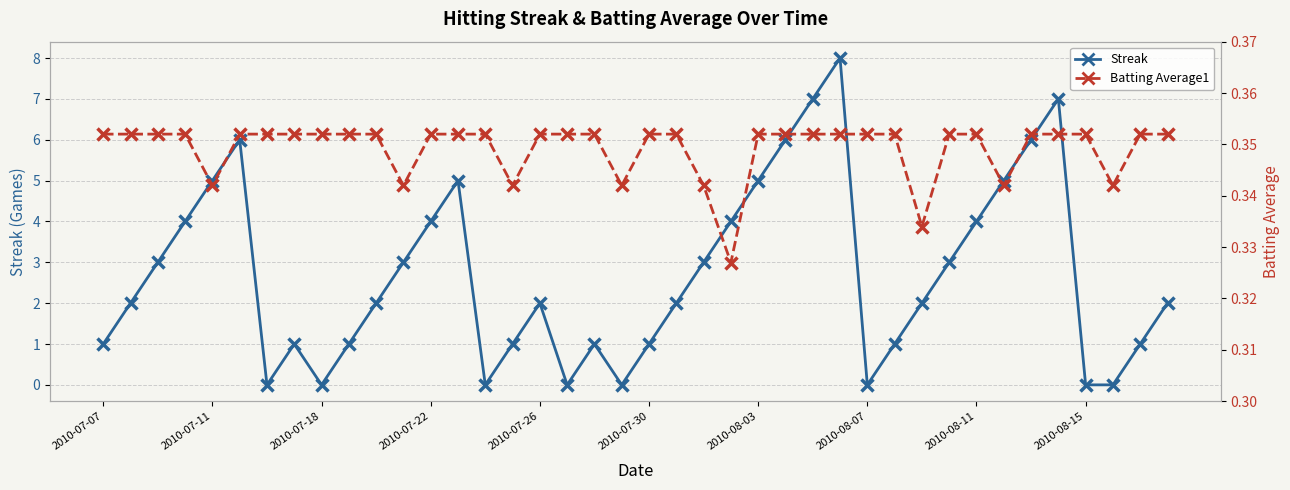

What is the sum of all Streak values?

108.0